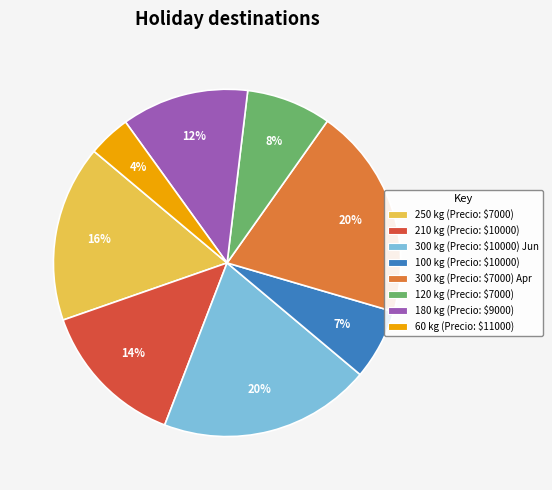

Is there a majority slice in this chart?

No